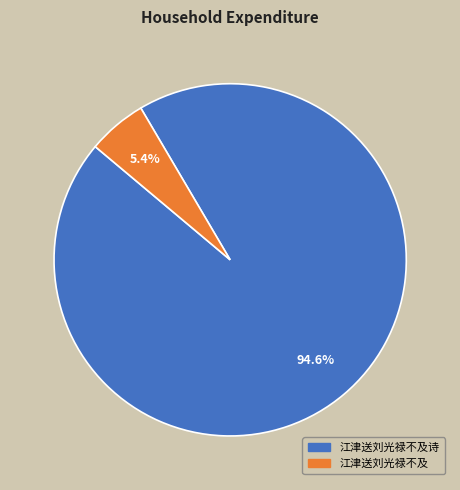

How many segments does this pie chart have?

2